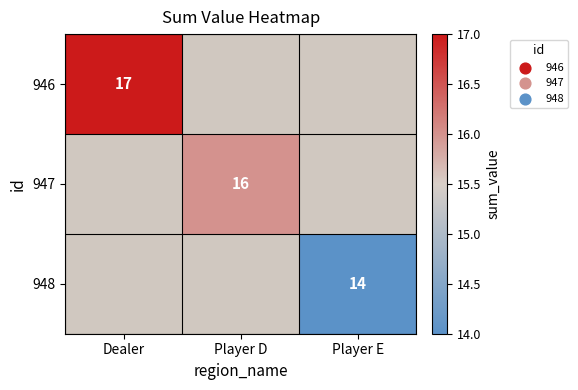

True or false: 948 has a value of 6 at Player E.

False